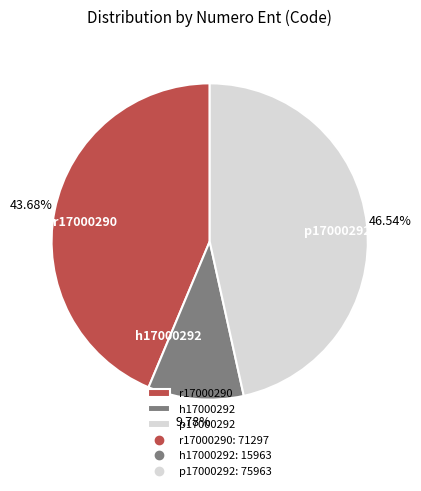

To the nearest percent, what is the difference between the r17000290 and h17000292 slice percentages?

34%